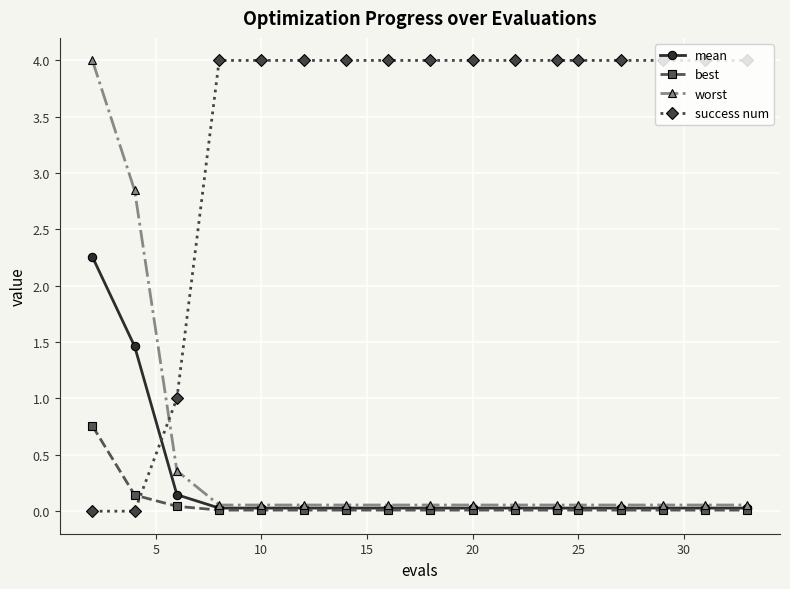

Which series has the largest total across all categories?

success num